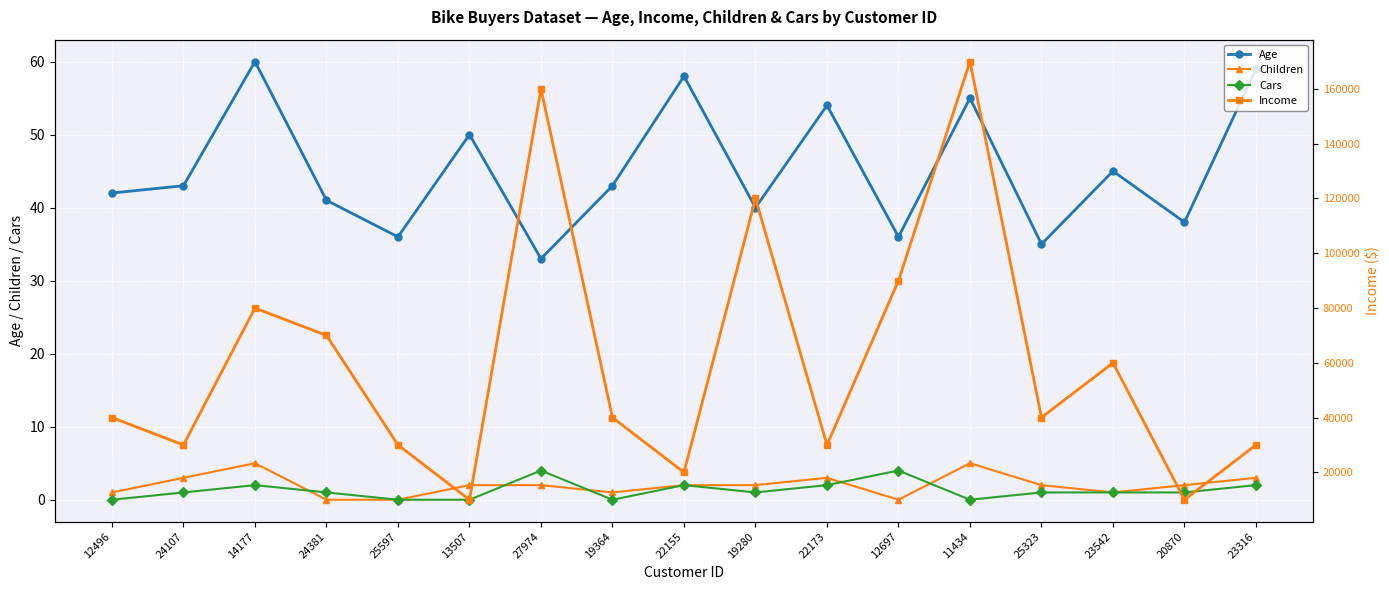

The Cars series shows 0 at 24107. True or false?

False